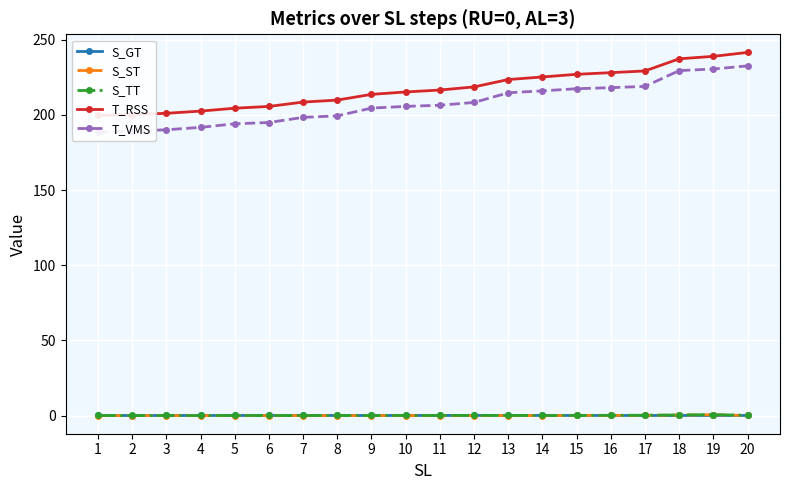

True or false: T_RSS and S_TT intersect in this chart.

False